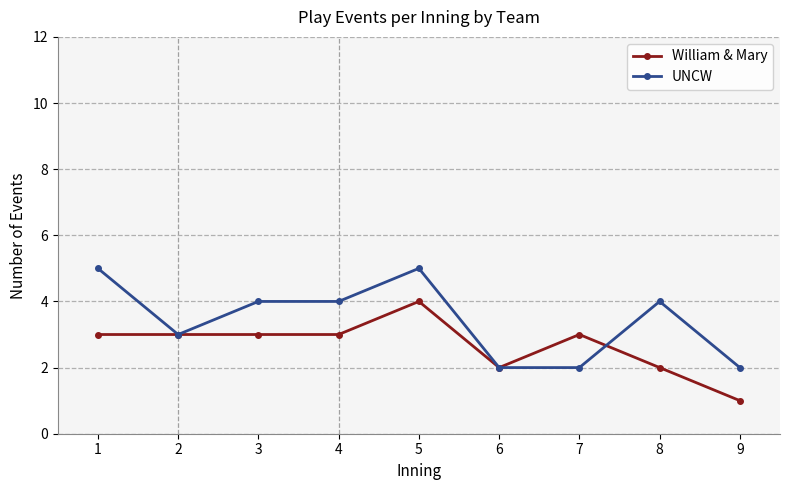

What is the maximum value shown in the chart?

5